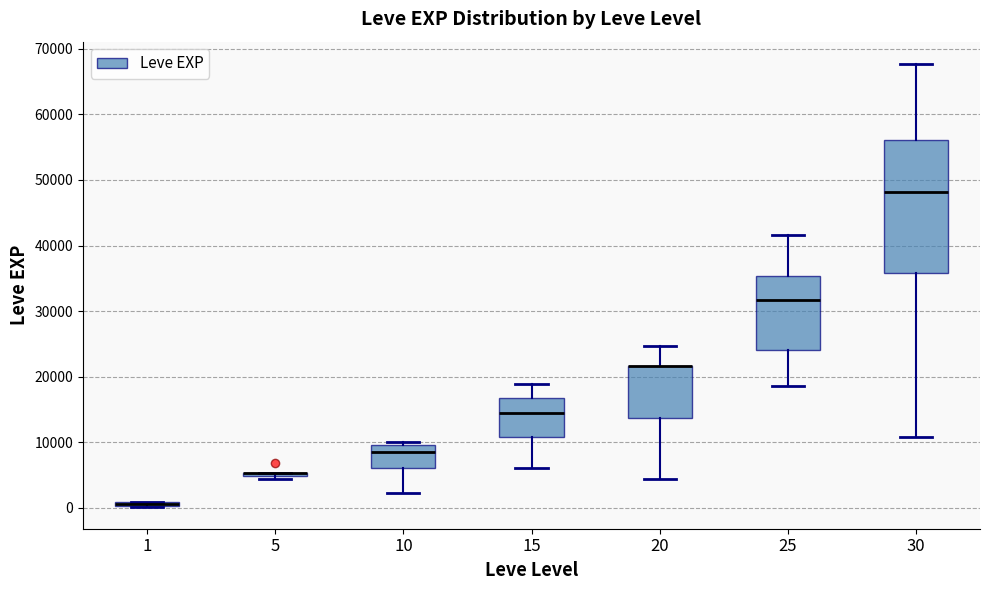

Which box is the tallest, from its lower edge to its upper edge?

30